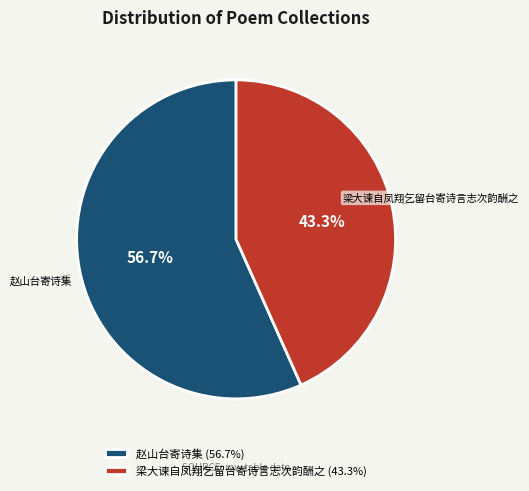

What portion of the pie excludes 梁大谏自凤翔乞留台寄诗言志次韵酬之?

56.7%